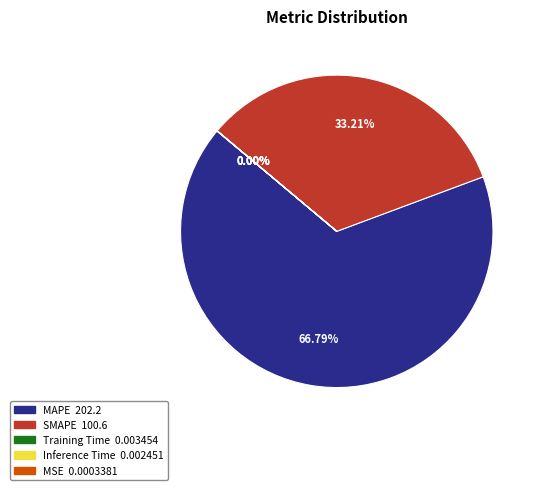

Which category has the biggest portion of the pie?

MAPE